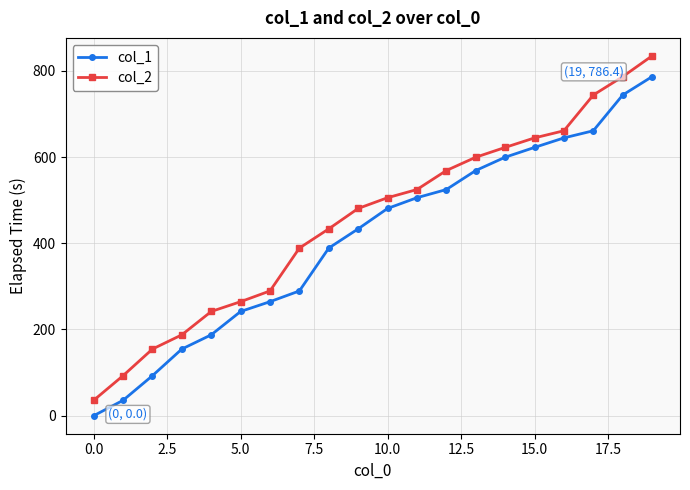

What is the average value of the col_1 series?

411.3